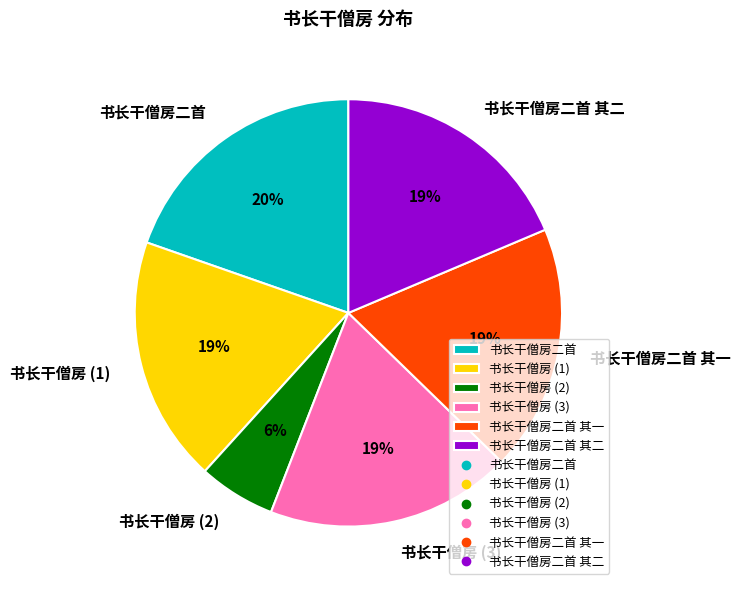

Does 书长干僧房二首 其一 account for over 50% of the chart?

No